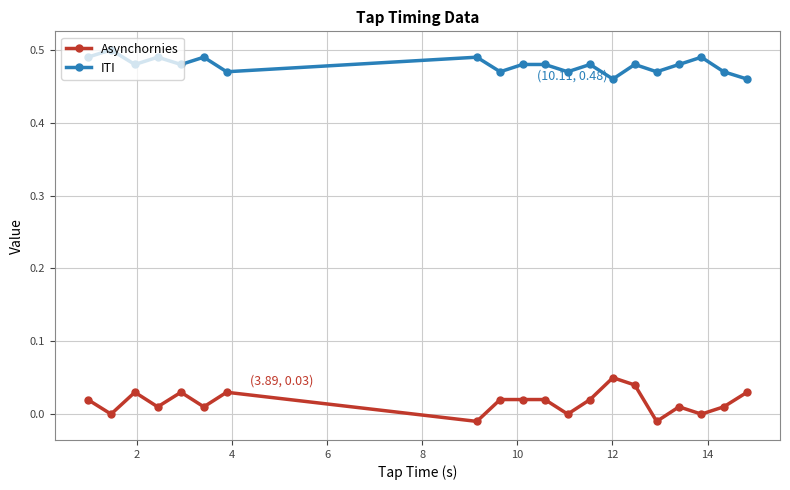

Which series has the widest spread of values?

Asynchornies